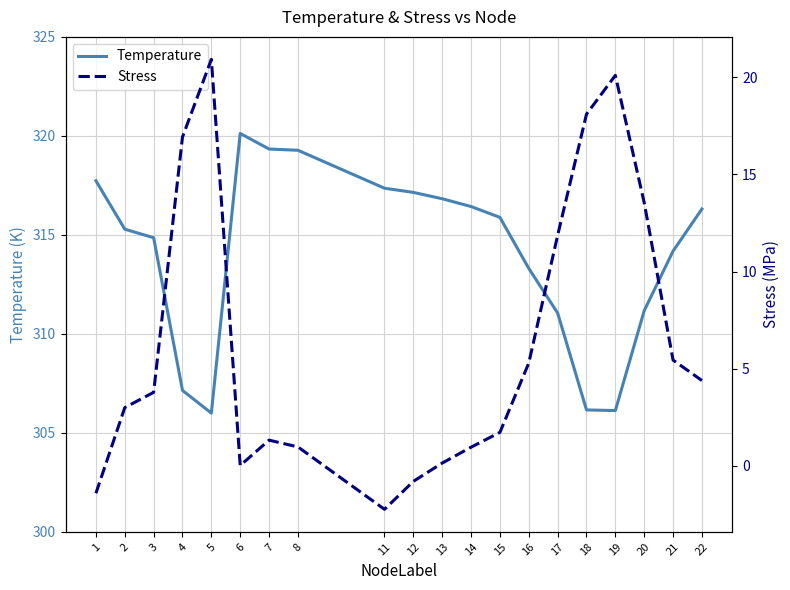

True or false: Stress has more than 1 points higher than both neighbors.

True